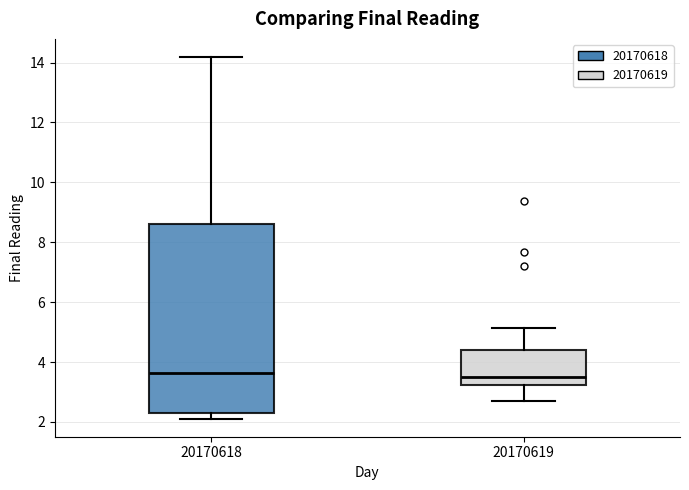

Reading left to right, transcribe this box plot: for each box, give where its median line is, the range the box spans, and where its two whiskers end, as read against the y-axis. The values are not printed on the chart, so give them approximately, as read against the axis.

20170618: median 3.6, box 2.2 to 8.6, whiskers 2.2 (just below the box's lower edge) to 14.2
20170619: median 3.6, box 3.2 to 4.4, whiskers 2.8 to 5.2